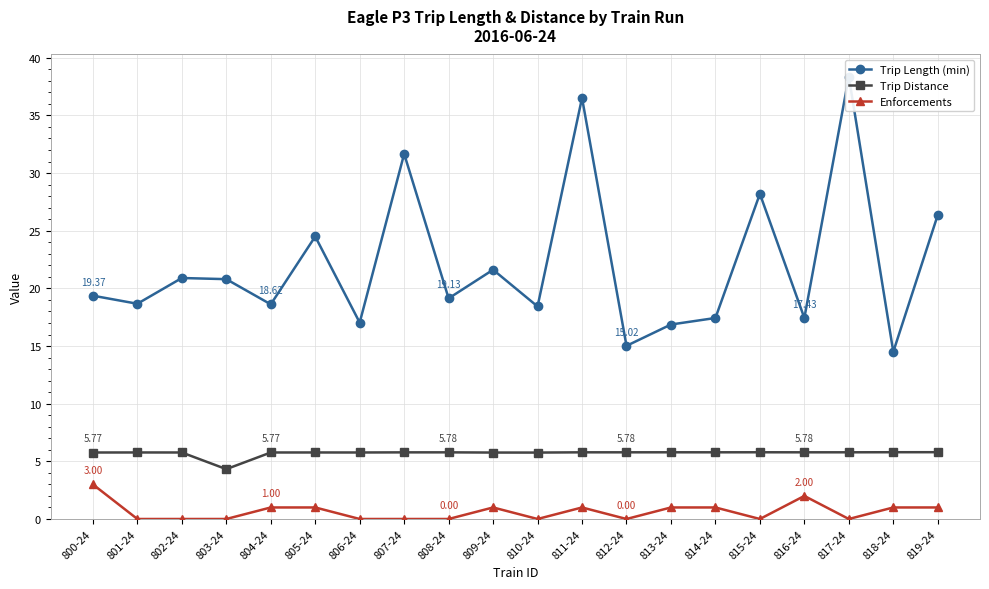

Rank the series by their maximum value, from lowest to highest.

Enforcements, Trip Distance, Trip Length (min)